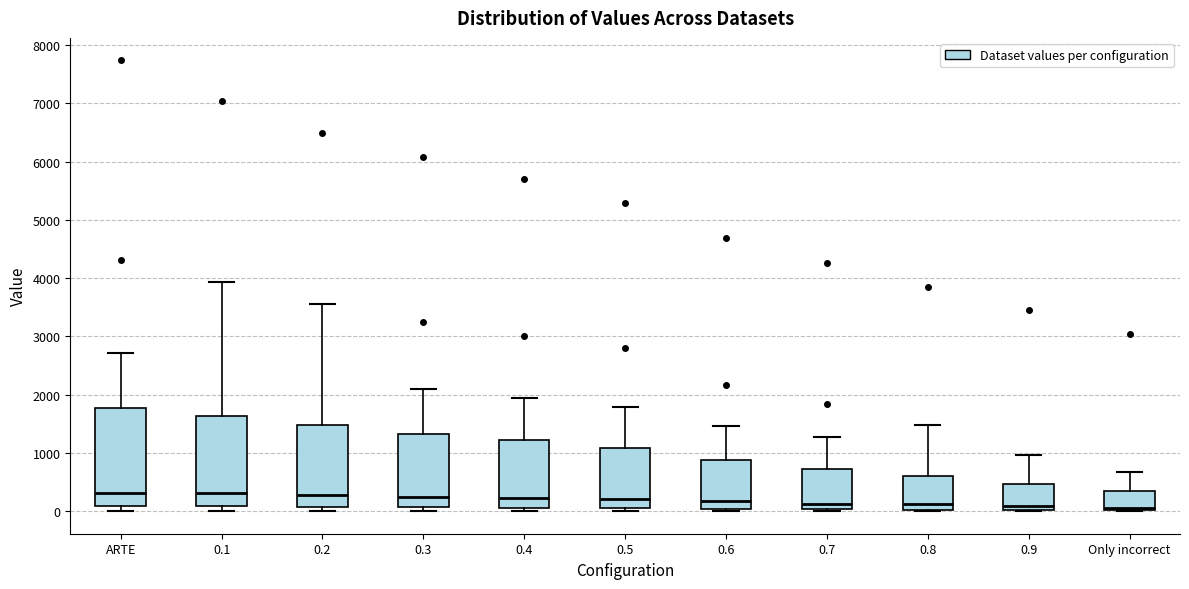

Reading left to right, transcribe this box plot: for each box, give where its median line is, the range the box spans, and where its two whiskers end, as read against the y-axis. The values are not printed on the chart, so give them approximately, as read against the axis.

ARTE: median 300, box 100 to 1800, whiskers 0 to 2700
0.1: median 300, box 100 to 1600, whiskers 0 to 3900
0.2: median 300, box 100 to 1500, whiskers 0 to 3600
0.3: median 200, box 100 to 1300, whiskers 0 to 2100
0.4: median 200, box 100 to 1200, whiskers 0 to 1900
0.5: median 200, box 100 to 1100, whiskers 0 to 1800
0.6: median 200, box 0 to 900, whiskers 0 (just below the box's lower edge) to 1500
0.7: median 100, box 0 to 700, whiskers 0 (just below the box's lower edge) to 1300
0.8: median 100, box 0 to 600, whiskers 0 to 1500
0.9: median 100, box 0 to 500, whiskers 0 to 1000
Only incorrect: median 0 (just above the box's lower edge), box 0 to 400, whiskers 0 to 700